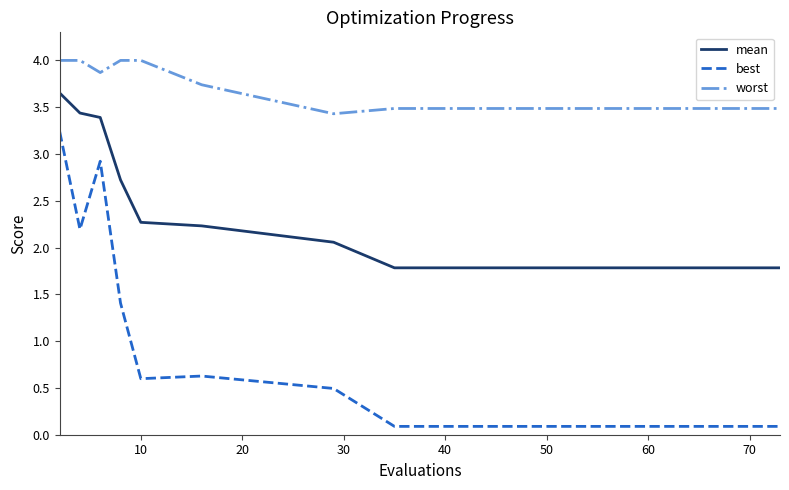

What is the maximum value shown in the chart?

4.0